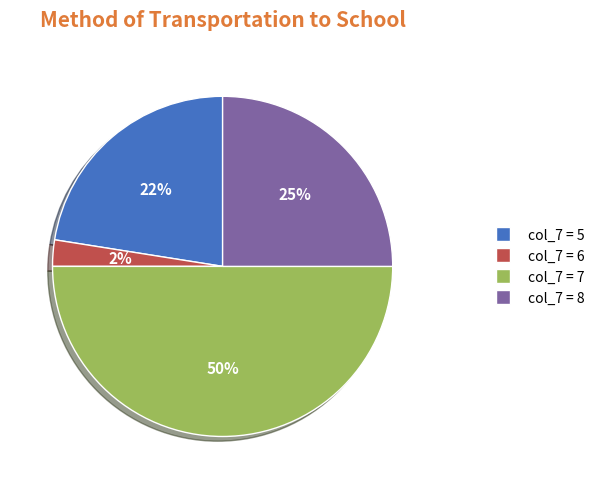

Count the number of slices in the pie.

4